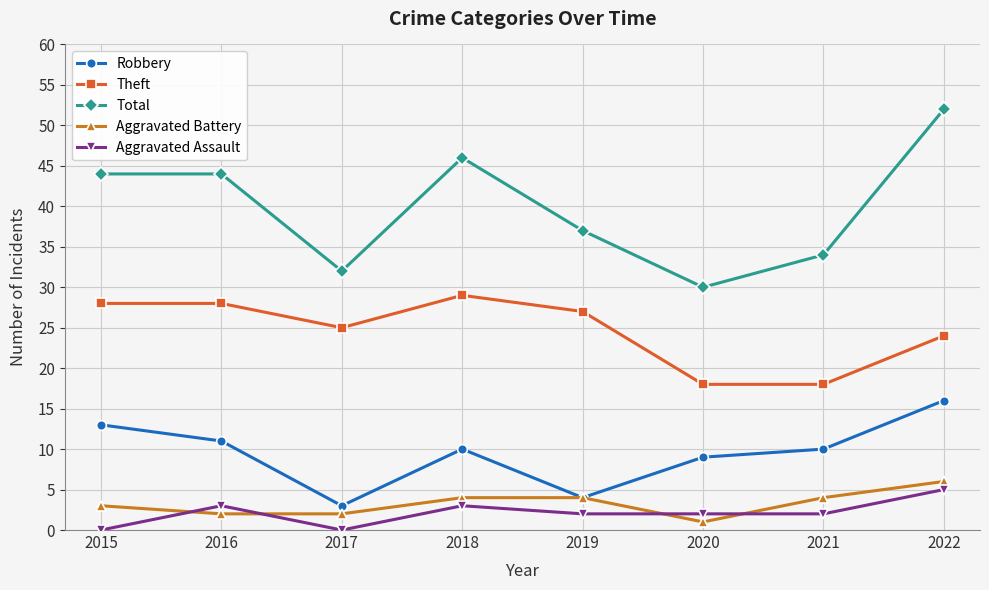

How many lines are shown in the chart?

5